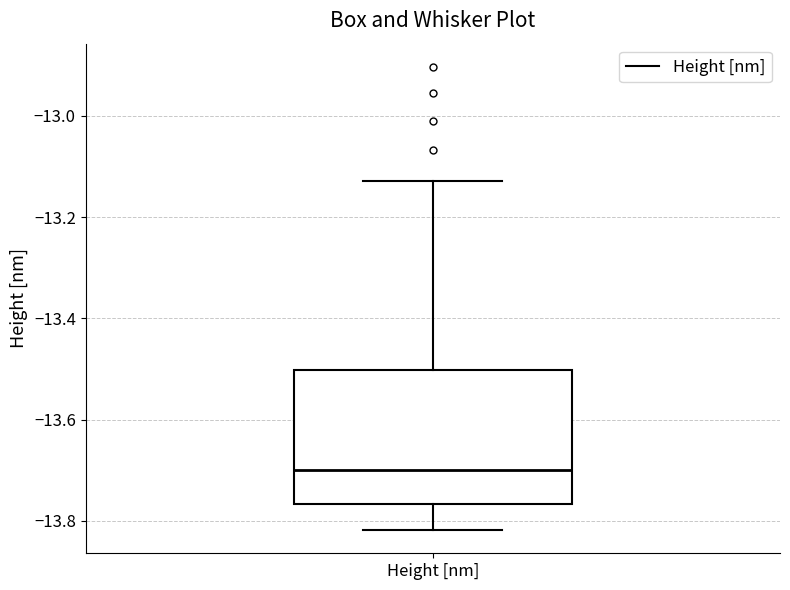

Where does the lower whisker of the box for Height [nm] end on the y-axis? The values are not printed on the chart, so give them approximately, as read against the axis.

-13.82